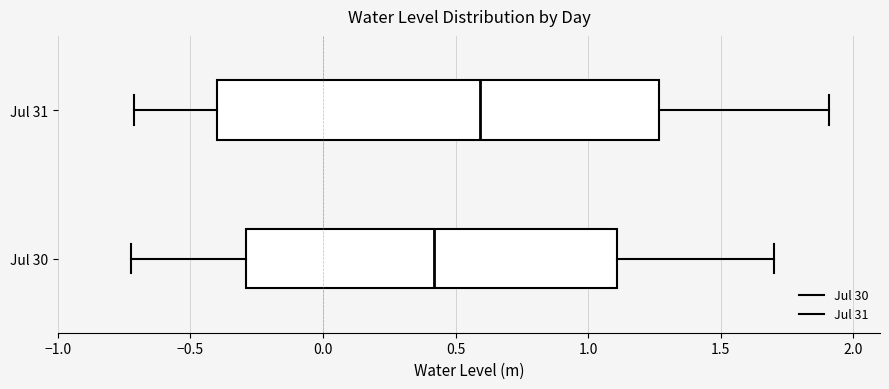

Comparing the boxes themselves (not the whiskers), which one is the widest?

Jul 31